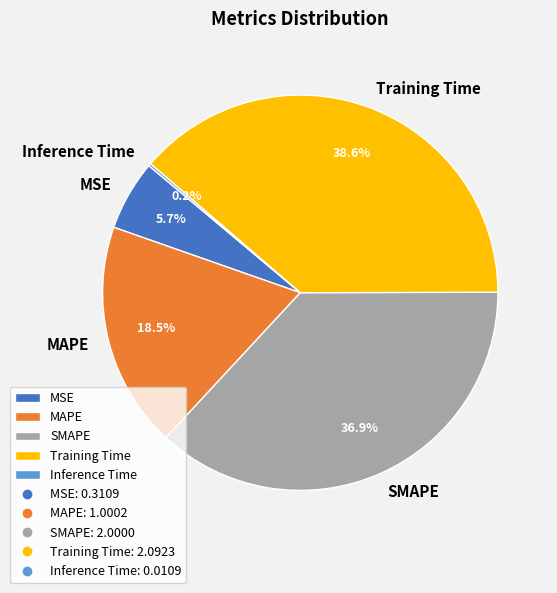

Combined, what portion of the pie is SMAPE and Training Time?

75.6%